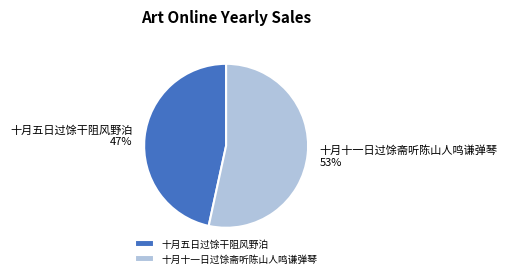

The 十月五日过馀干阻风野泊 slice represents 61% of the pie. True or false?

False